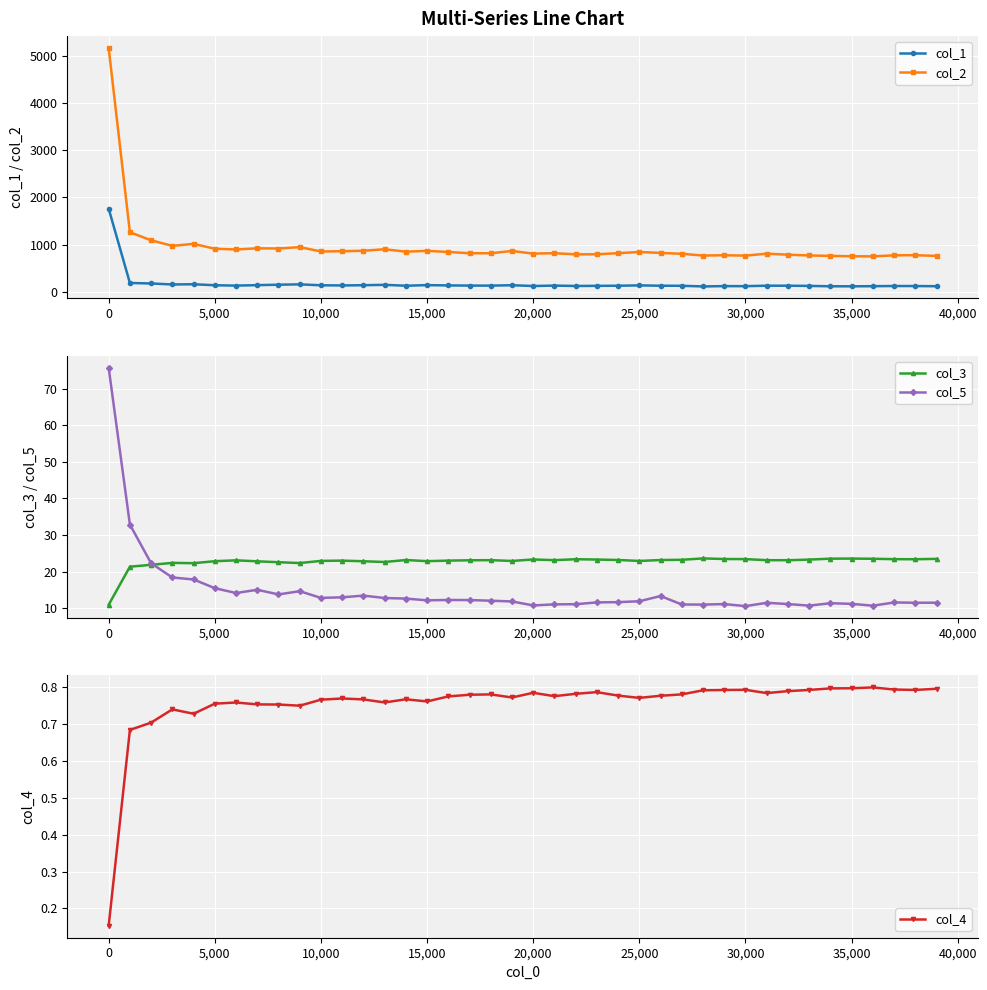

What is the difference between the maximum and minimum values in the col_5 series?

65.2